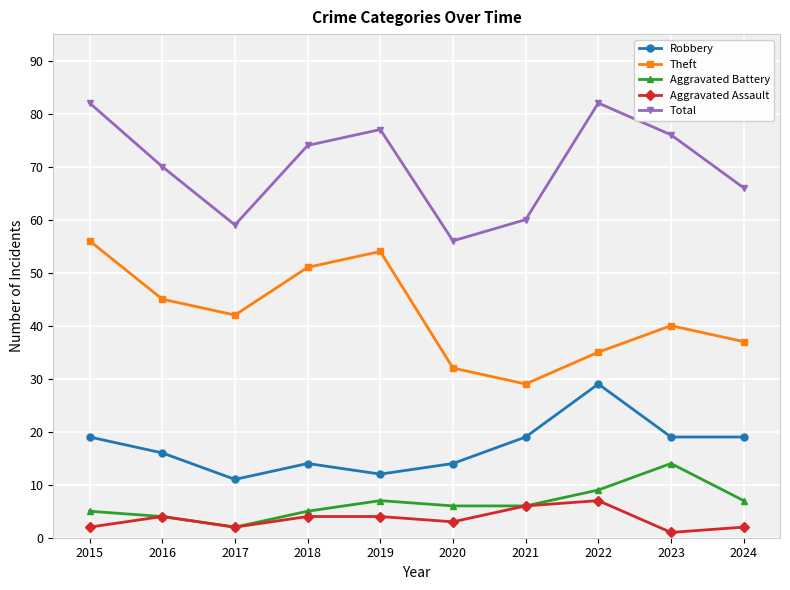

How many interior local peaks does the Robbery series have?

2